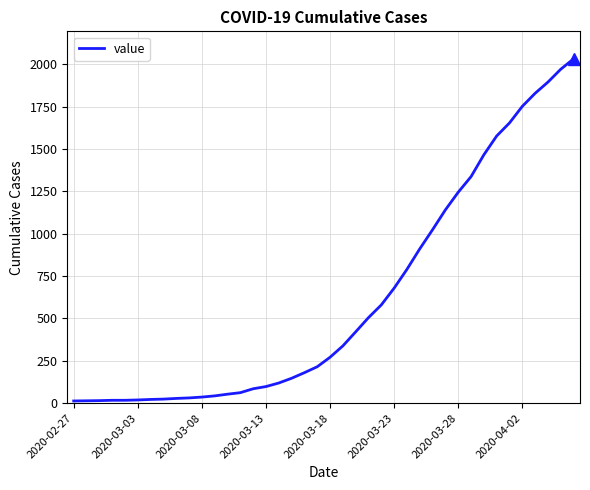

What is the greatest value displayed?

2032